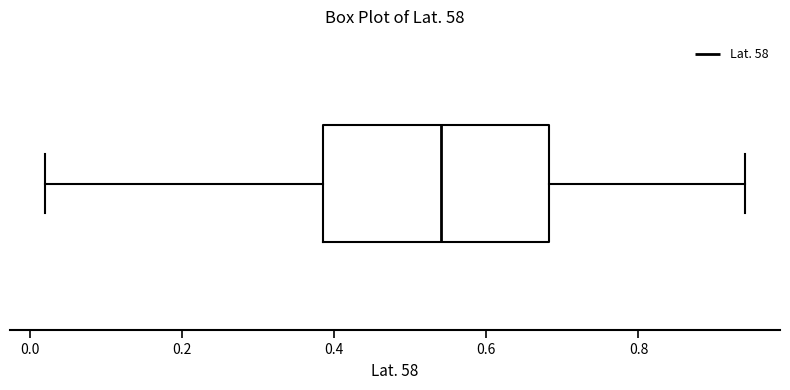

Read this box plot against the x-axis: the position of the median line, the range covered by the box, and the ends of both whiskers. The values are not printed on the chart, so give them approximately, as read against the axis.

median 0.54, box 0.38 to 0.68, whiskers 0.02 to 0.94